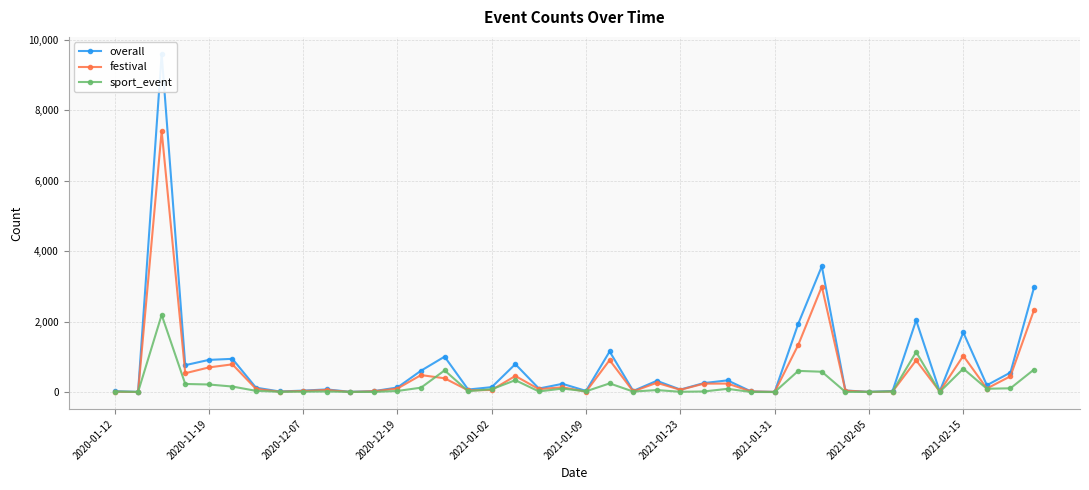

Between 14 and 38, which is larger?

14